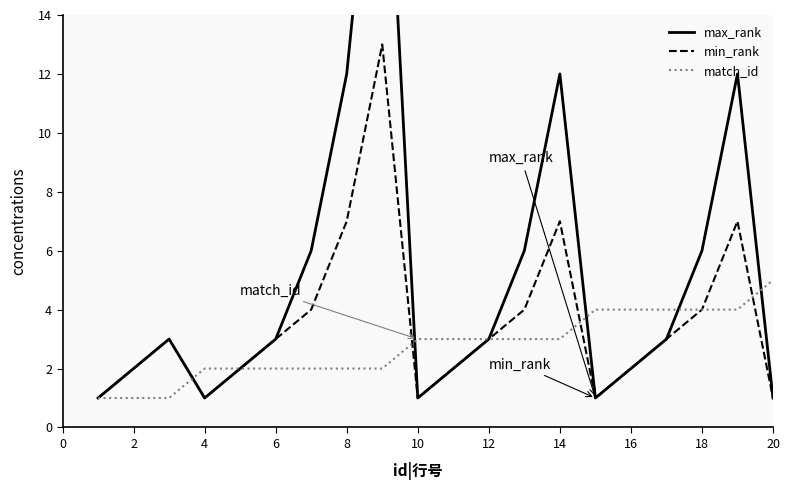

Which series has the largest range (max minus min)?

max_rank